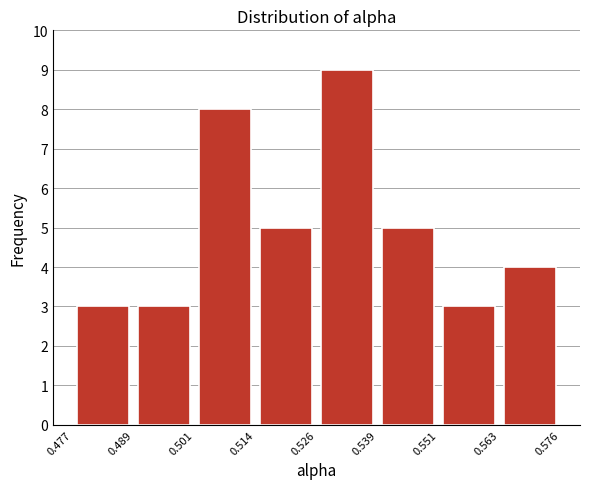

Reading left to right, list every bar in this chart as the range it spans on the x-axis followed by its height. The values are not printed on the chart, so give them approximately, as read against the axis.

0.477 to 0.489: 3
0.489 to 0.501: 3
0.501 to 0.514: 8
0.514 to 0.526: 5
0.526 to 0.539: 9
0.539 to 0.551: 5
0.551 to 0.563: 3
0.563 to 0.576: 4